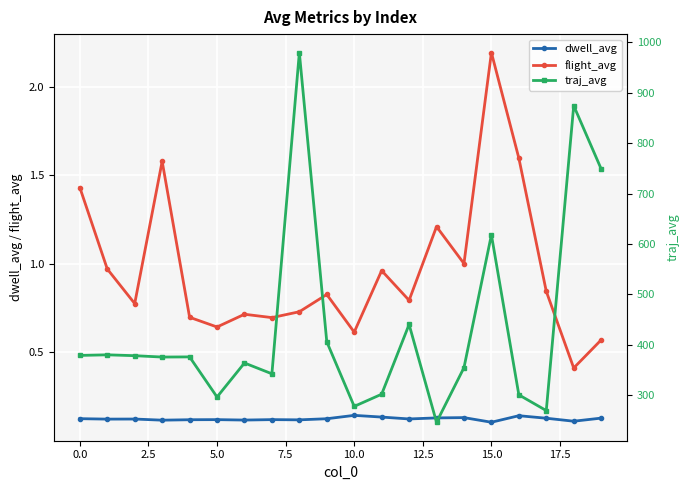

What is the sum of all dwell_avg values?

2.5